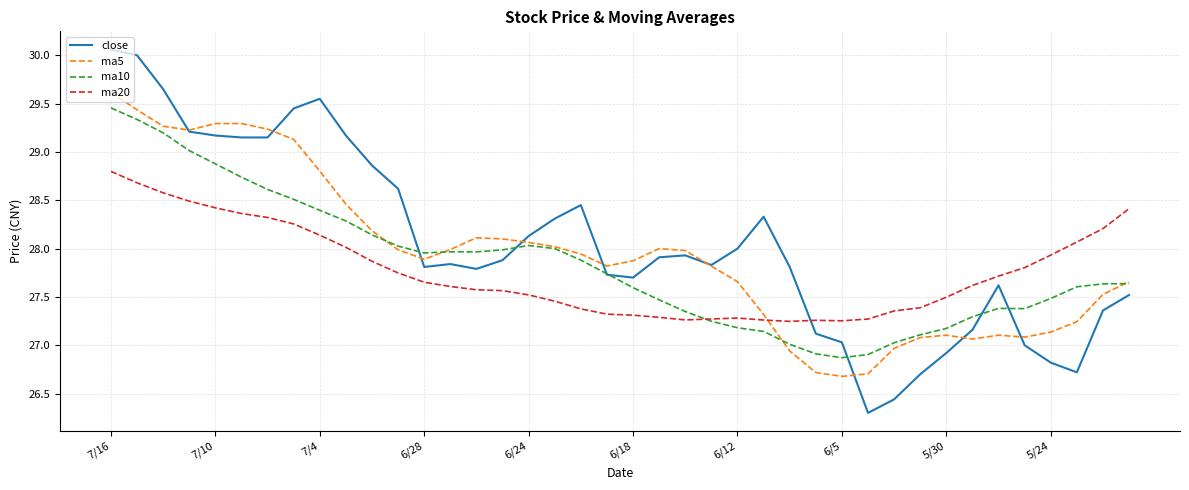

Which series has the widest spread of values?

close